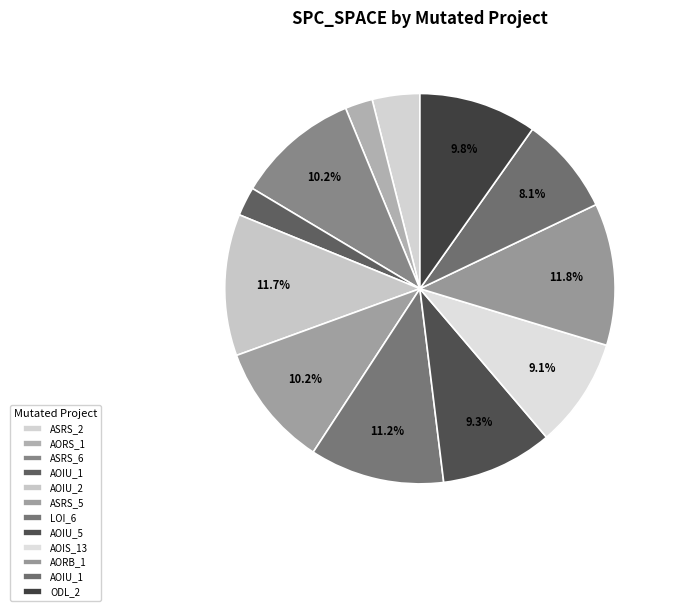

How many segments does this pie chart have?

12